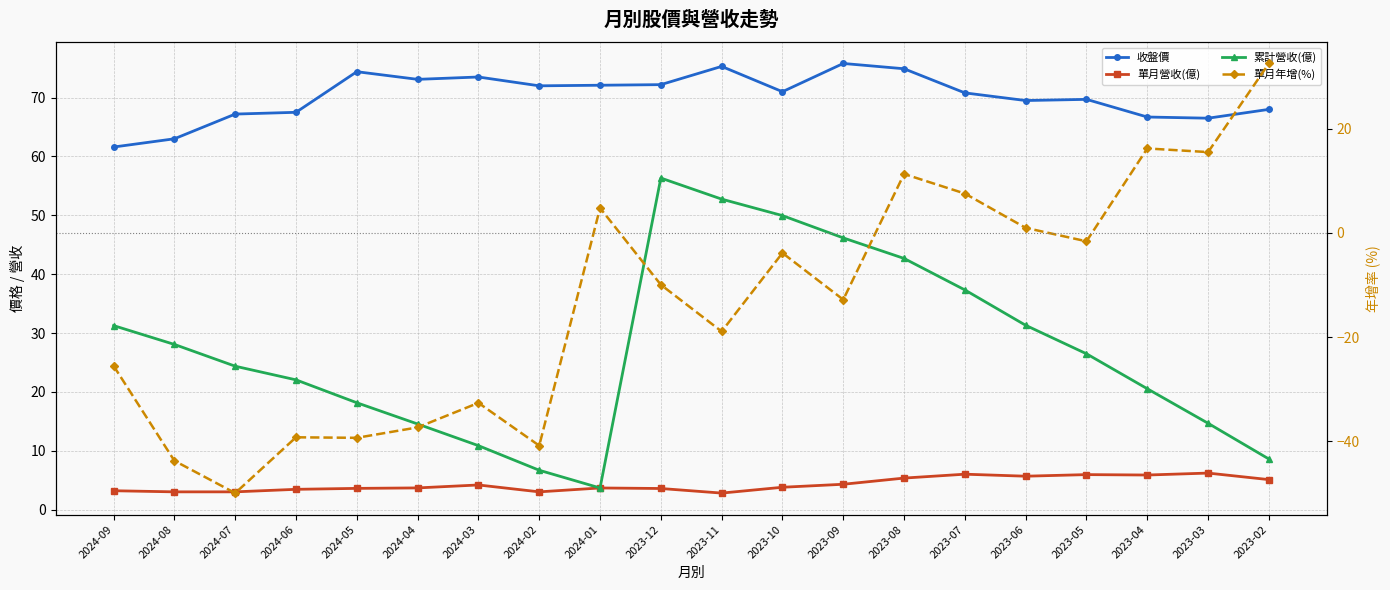

At 2023-05, list the series in order from smallest to largest.

單月年增(%), 單月營收(億), 累計營收(億), 收盤價